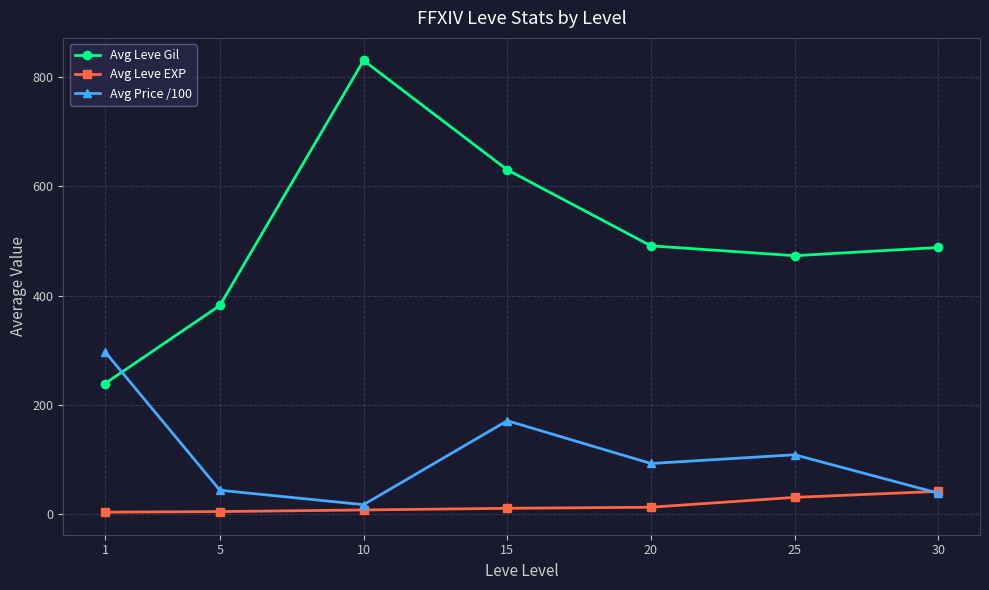

What is the value of the Avg Leve Gil point at the 5th from the left?

491.0